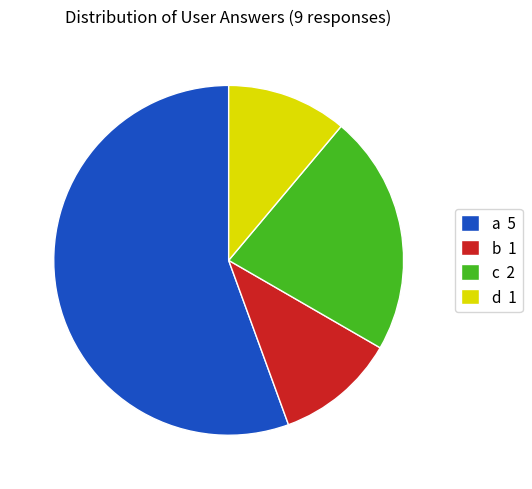

Combined, do a 5 and b 1 account for over 50%?

Yes